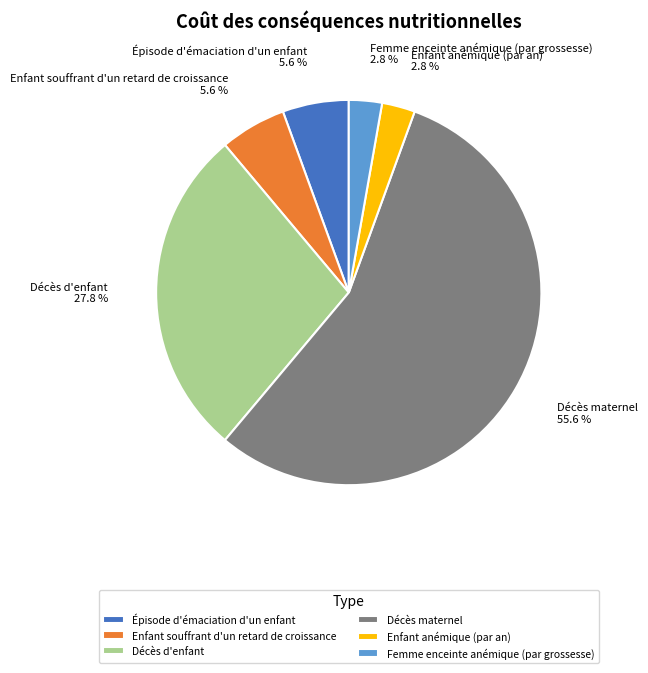

Between Épisode d'émaciation d'un enfant and Décès d'enfant, which is larger?

Décès d'enfant